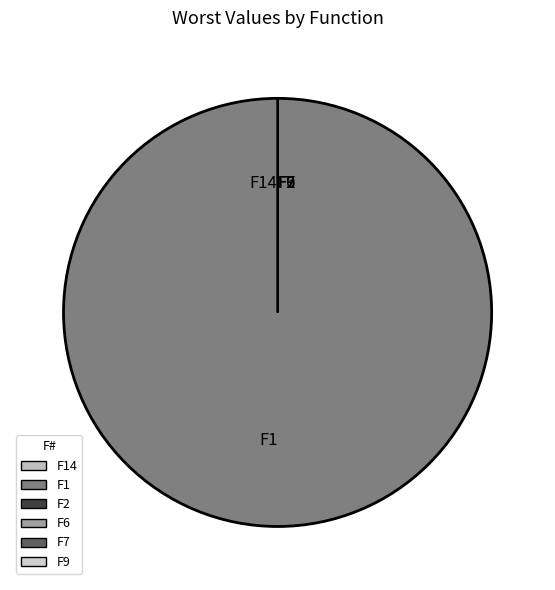

Which slice is the largest?

F1